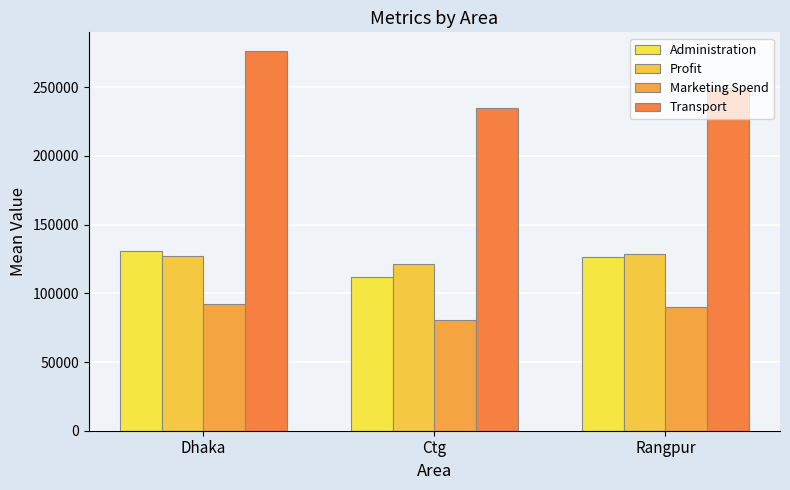

List the series in order of their peak value, lowest first.

Marketing Spend, Profit, Administration, Transport